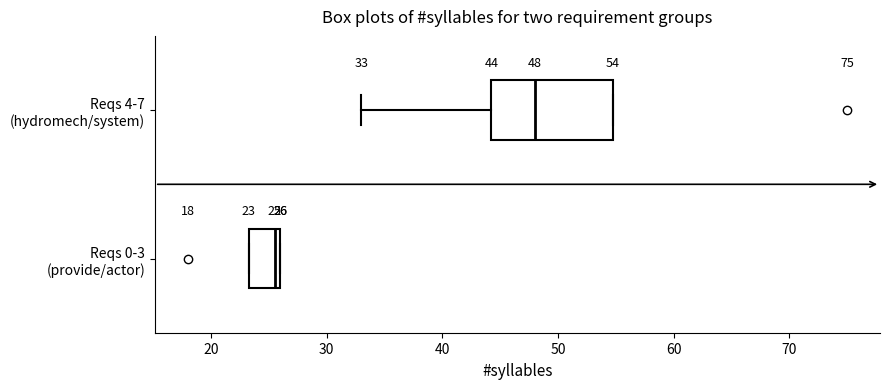

Which box has the furthest to the left median line?

Reqs 0-3 (provide/actor)